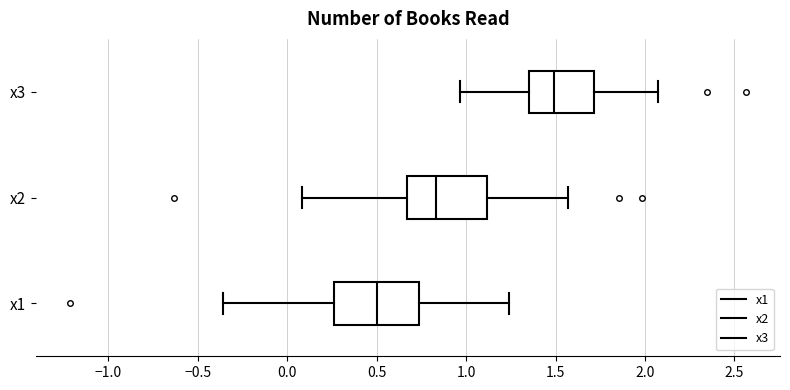

Reading bottom to top, transcribe this box plot: for each box, give where its median line is, the range the box spans, and where its two whiskers end, as read against the x-axis. The values are not printed on the chart, so give them approximately, as read against the axis.

x1: median 0.50, box 0.25 to 0.75, whiskers -0.35 to 1.25
x2: median 0.85, box 0.65 to 1.10, whiskers 0.10 to 1.55
x3: median 1.50, box 1.35 to 1.70, whiskers 0.95 to 2.05